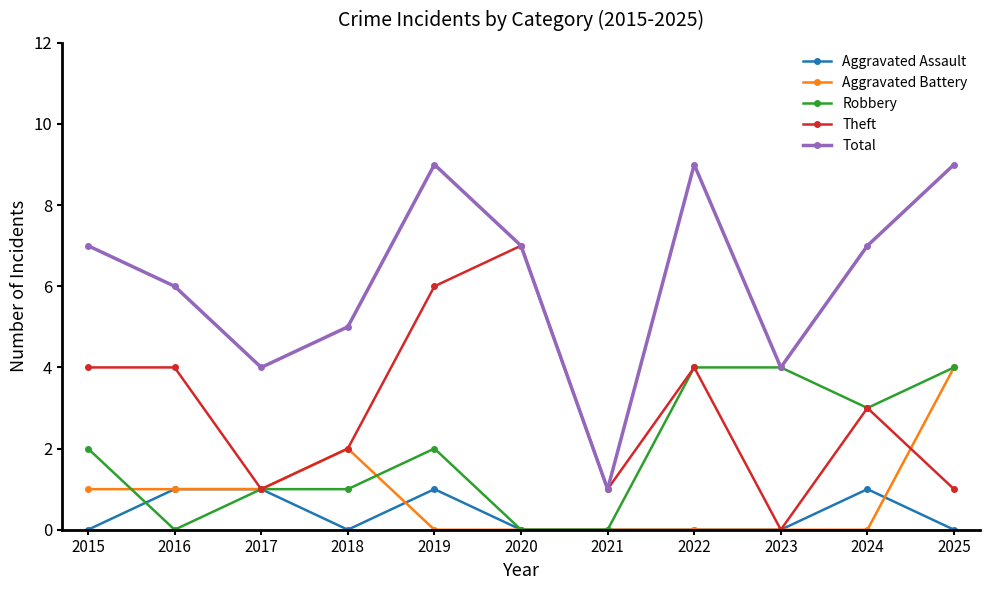

Is the value of Theft at 2025 greater than the value of Aggravated Assault at 2022?

Yes